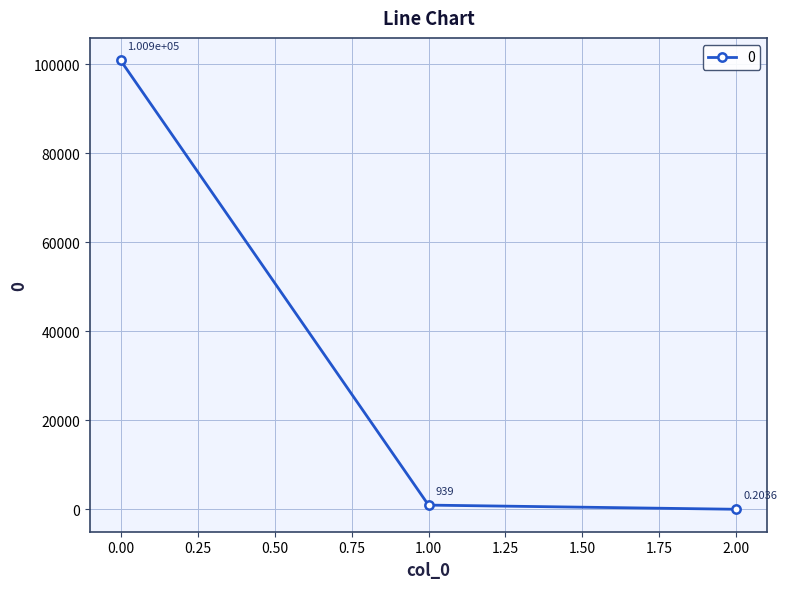

How many distinct data groups are displayed?

1